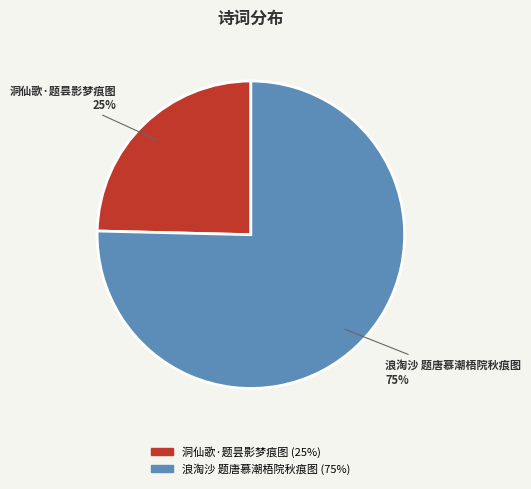

To the nearest percent, what is the average slice percentage?

50%